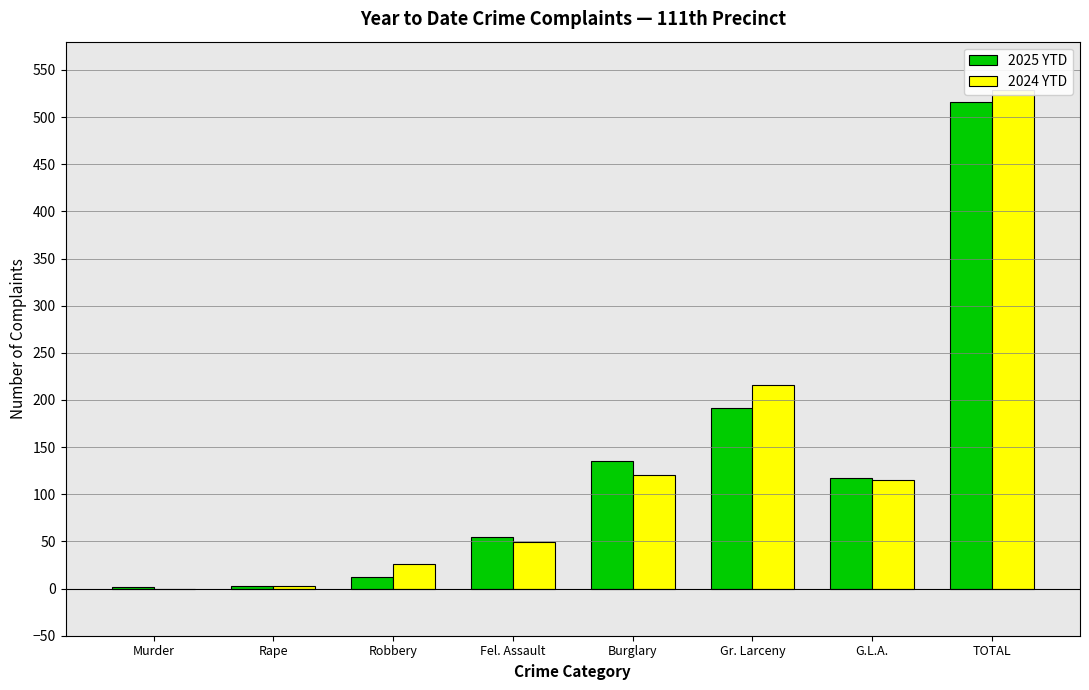

Rank the series by their maximum value, from lowest to highest.

2025 YTD, 2024 YTD